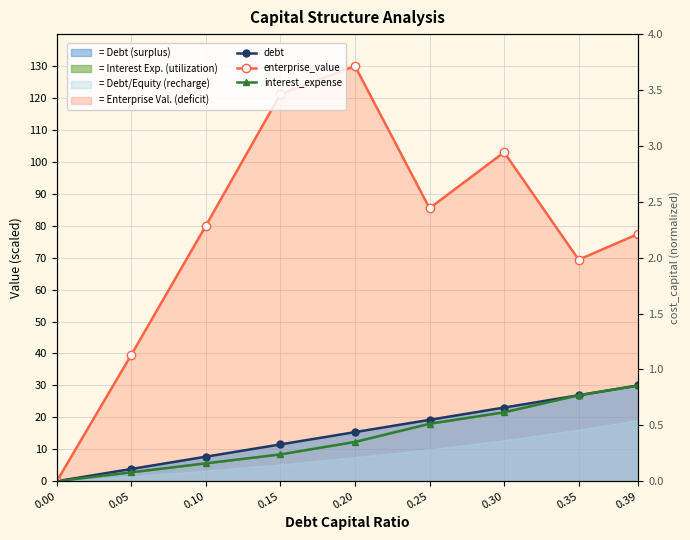

What are all the series names shown in the legend?

debt, enterprise_value, interest_expense